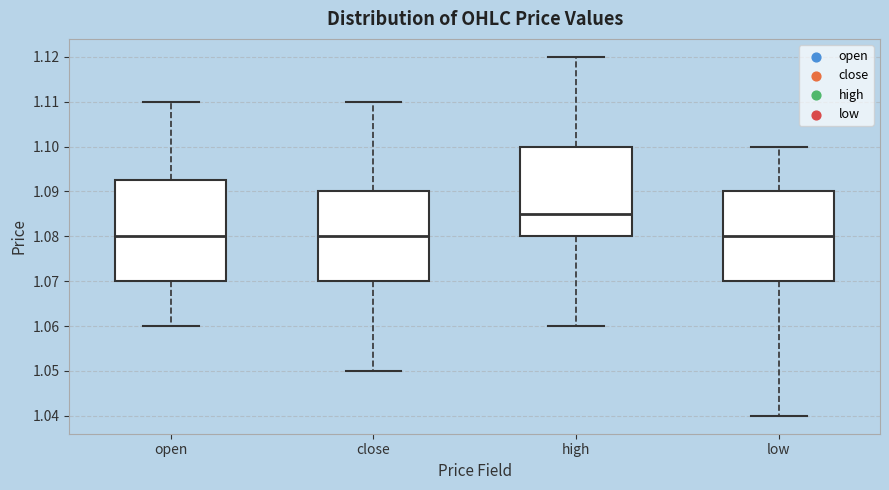

Reading left to right, transcribe this box plot: for each box, give where its median line is, the range the box spans, and where its two whiskers end, as read against the y-axis. The values are not printed on the chart, so give them approximately, as read against the axis.

open: median 1.080, box 1.070 to 1.093, whiskers 1.060 to 1.110
close: median 1.080, box 1.070 to 1.090, whiskers 1.050 to 1.110
high: median 1.085, box 1.080 to 1.100, whiskers 1.060 to 1.120
low: median 1.080, box 1.070 to 1.090, whiskers 1.040 to 1.100